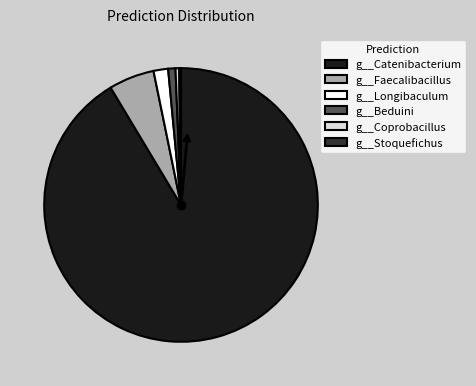

Which category has the biggest portion of the pie?

g__Catenibacterium